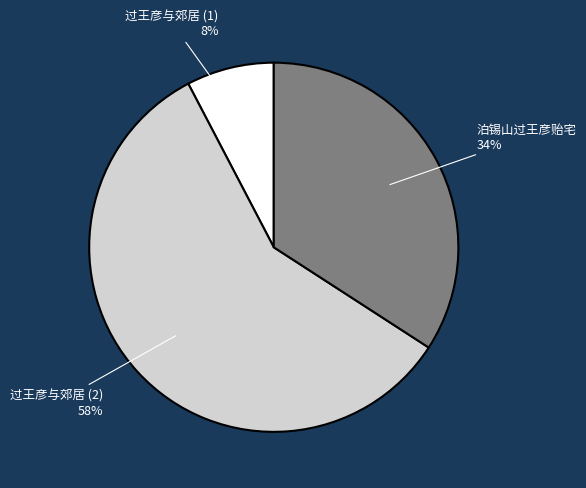

What is the majority slice?

过王彦与郊居 (2)